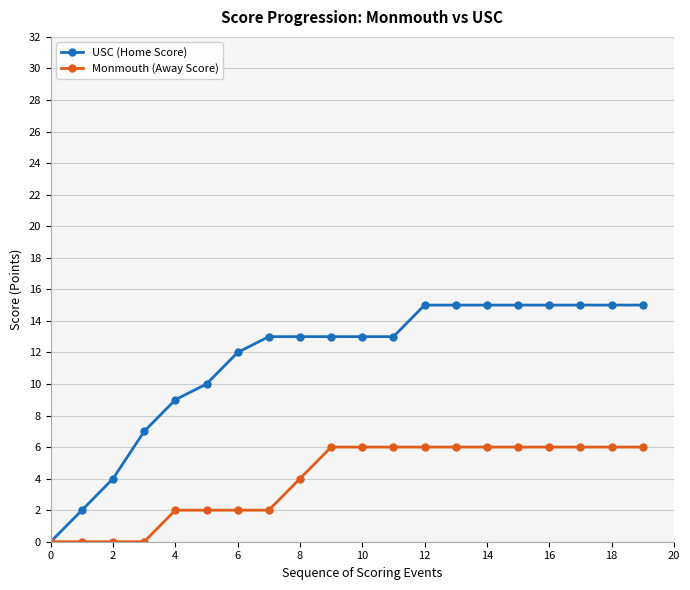

Which series has the largest range (max minus min)?

USC (Home Score)